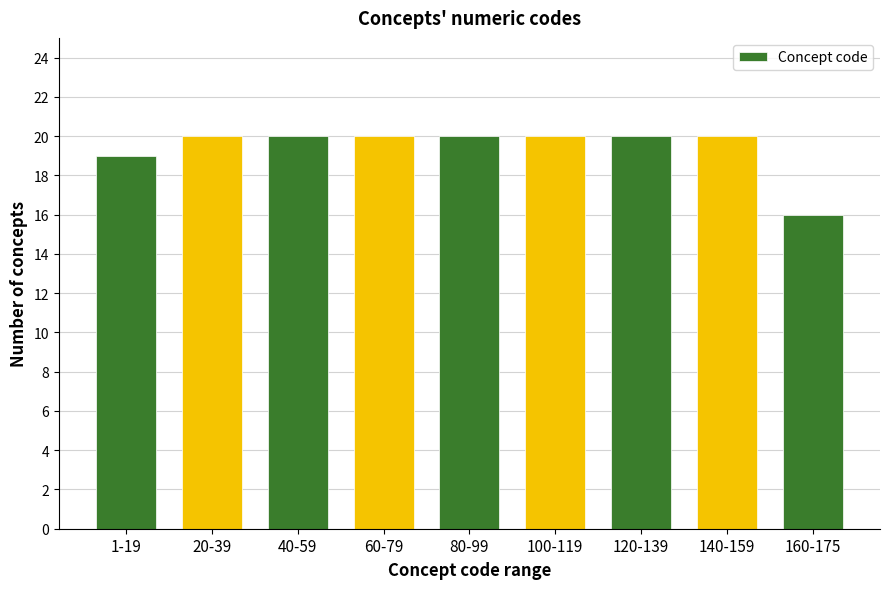

Reading right to left, transcribe all the data shown in this chart.

160-175=16	140-159=20	120-139=20	100-119=20	80-99=20	60-79=20	40-59=20	20-39=20	1-19=19